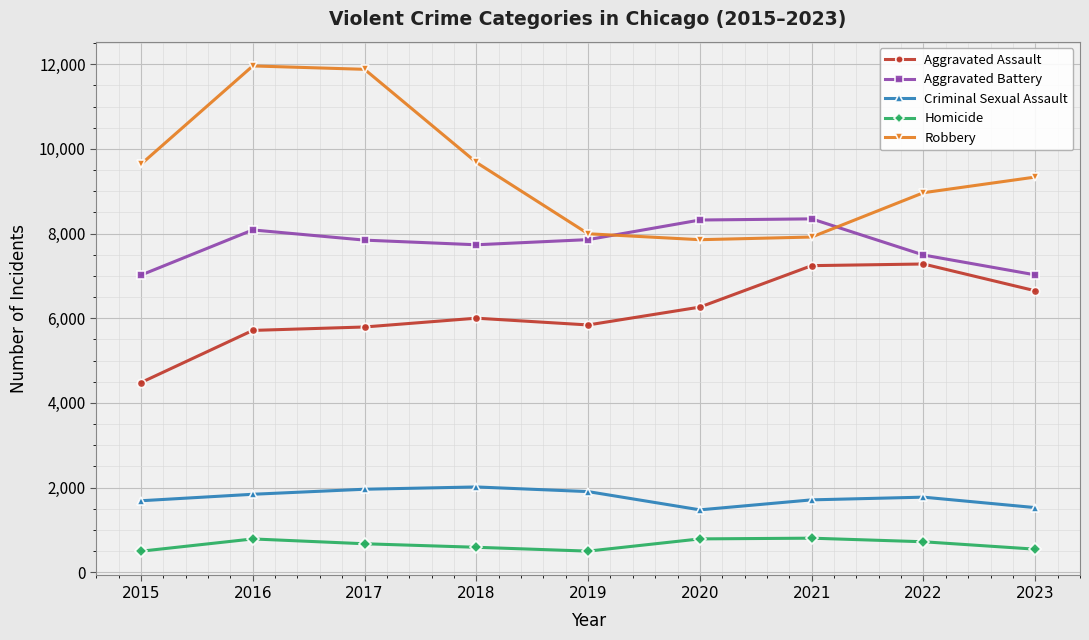

What is the difference between the maximum and minimum values in the Criminal Sexual Assault series?

541